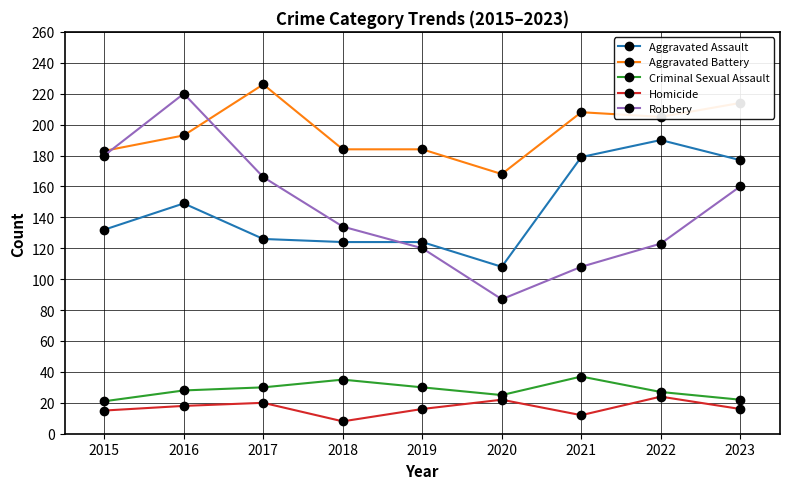

What is the difference between the highest and lowest values at 2018?

176